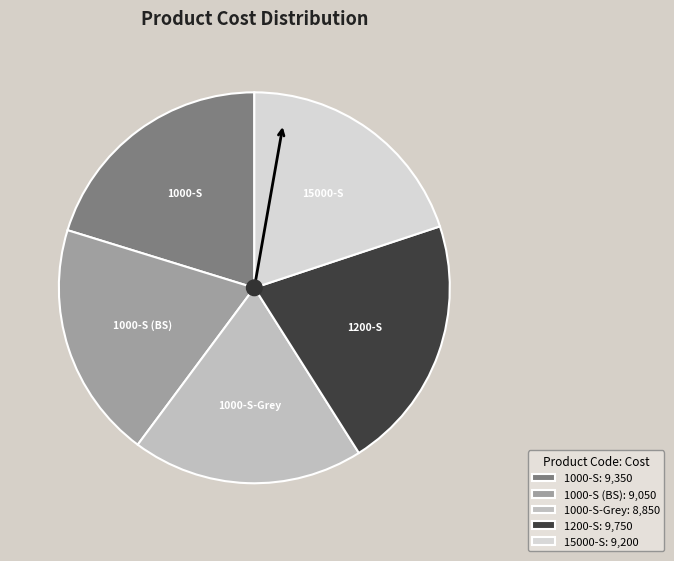

Which slice is the largest?

1200-S: 9,750